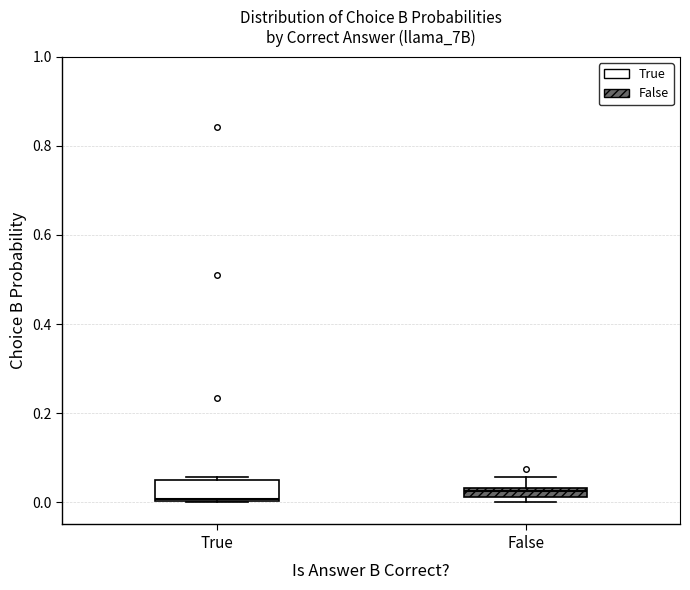

Where is the upper edge of the box for True on the y-axis? The values are not printed on the chart, so give them approximately, as read against the axis.

0.04